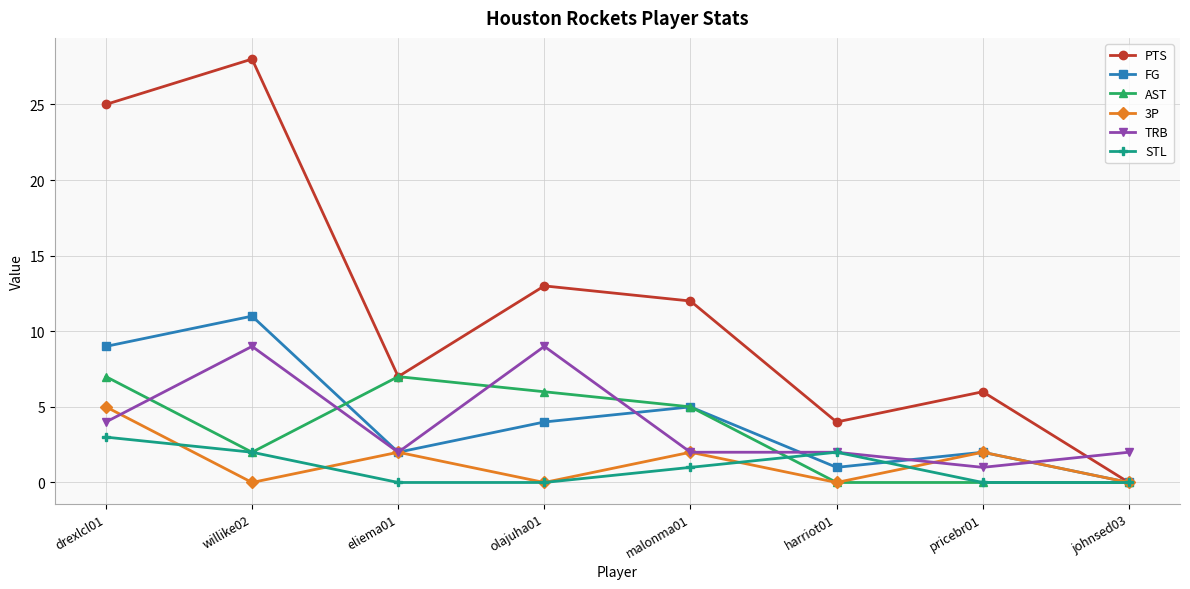

How many lines are shown in the chart?

6